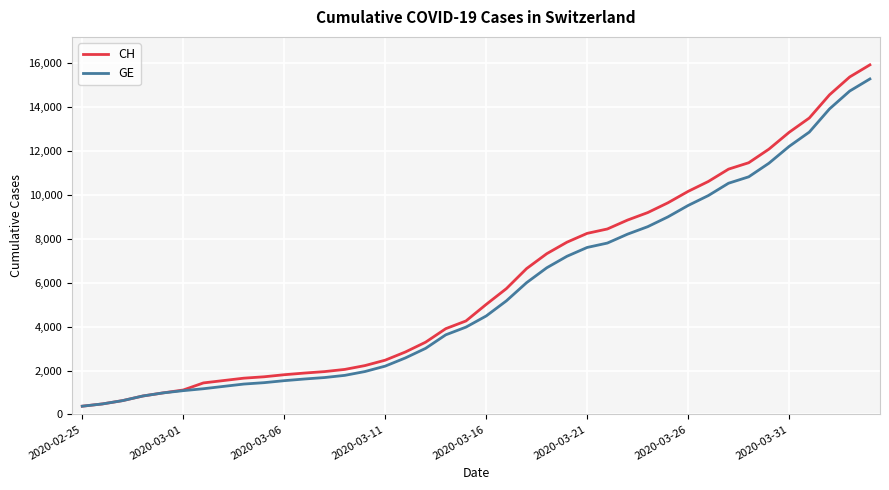

What is the maximum value for CH?

15926